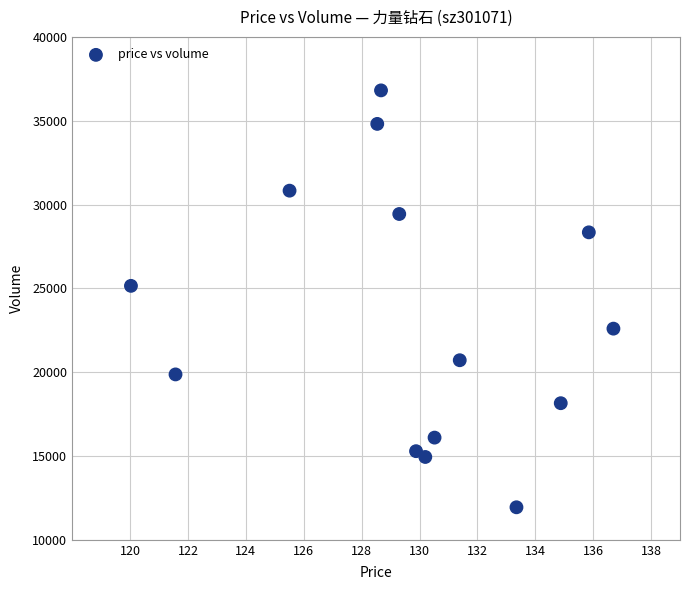

What Y value in the scatter plot is closest to 24374?

25149